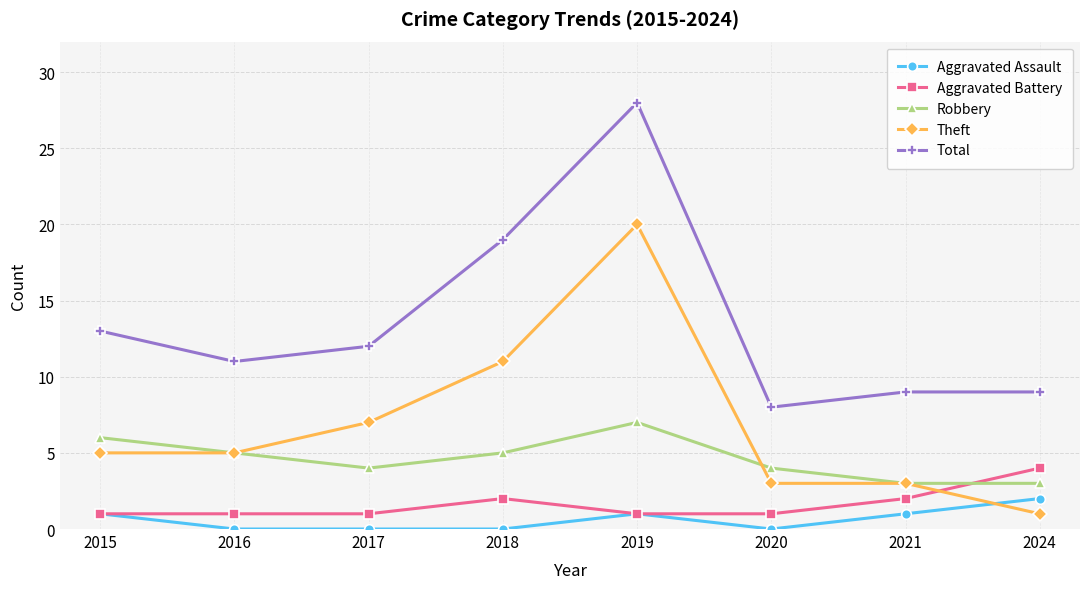

True or false: Theft has a value of 2 at 2015.

False